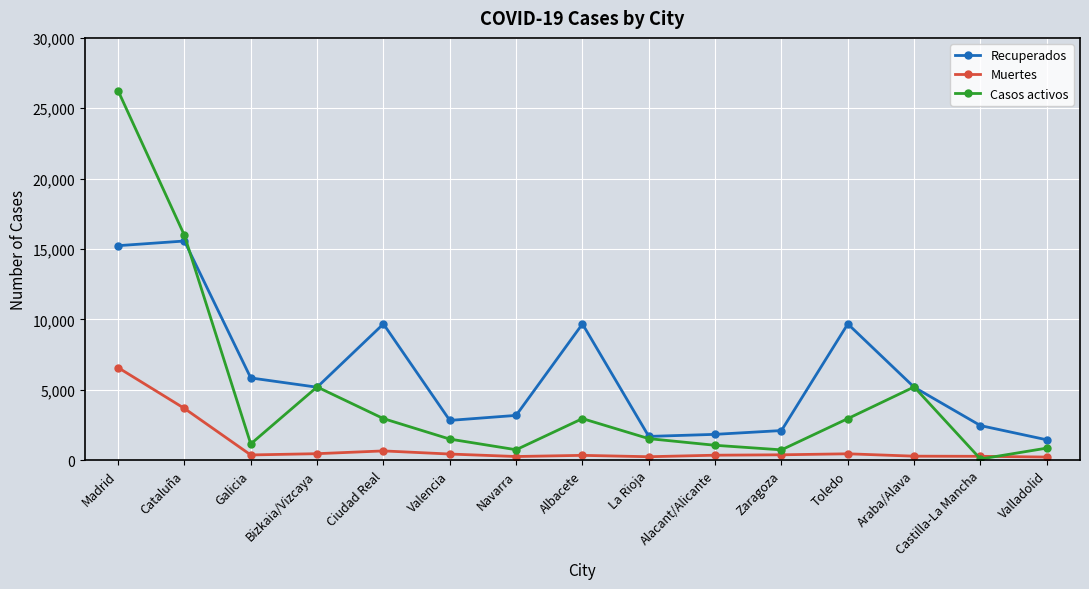

Which series has the largest total across all categories?

Recuperados